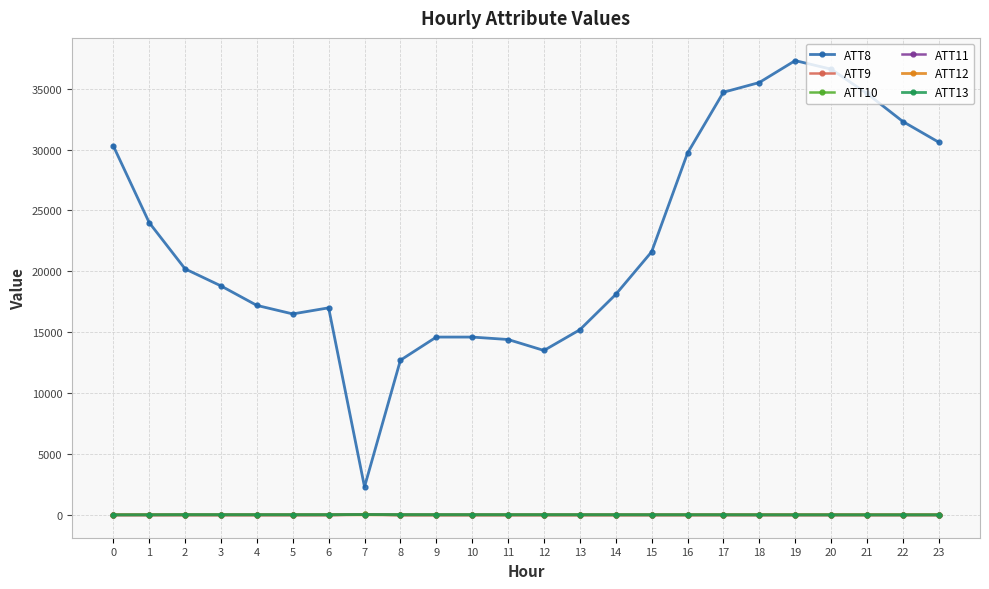

Is the value of ATT8 at 13 greater than the value of ATT12 at 21?

Yes